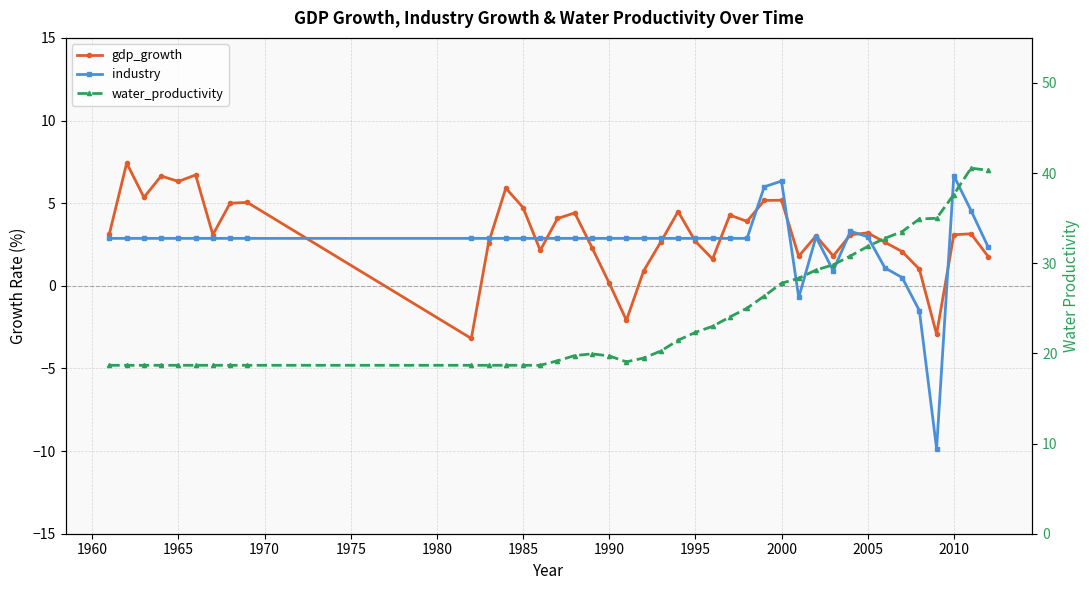

At how many categories does at least one series exceed 38?

2